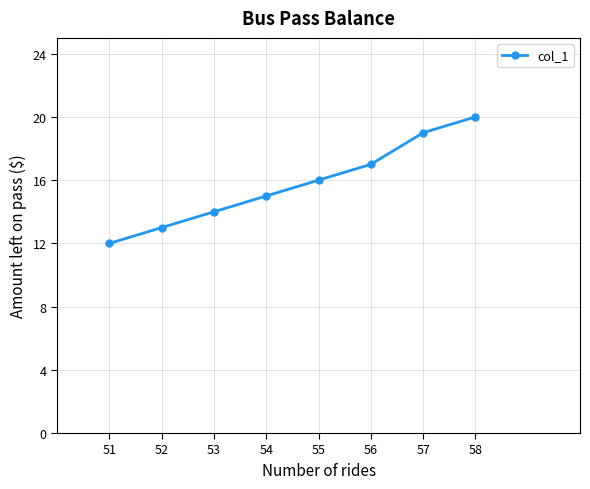

True or false: there are more than 2 points higher than both neighbors.

False